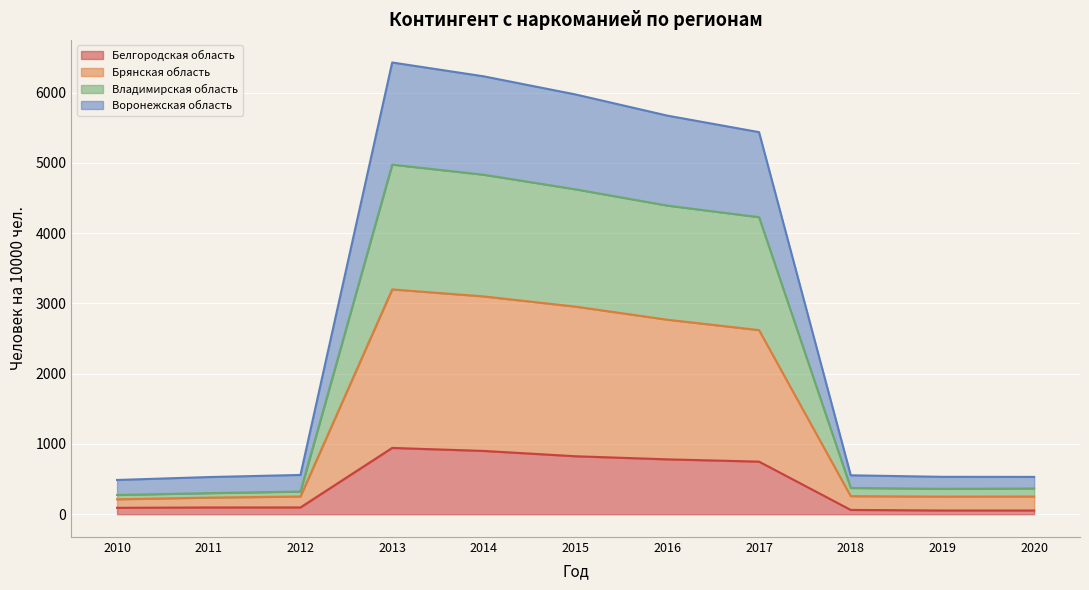

What is the sum of all Белгородская область values?

4649.5